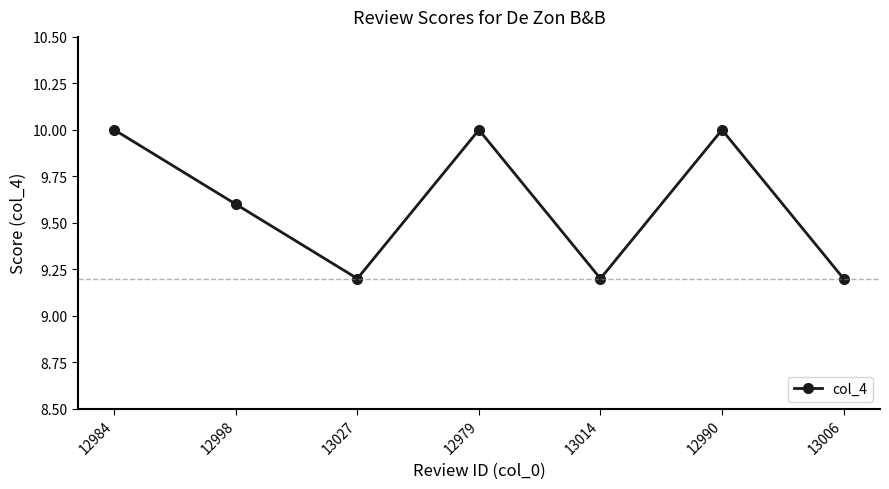

What is the ratio of the value at 13006 to the value at 13027?

1.0